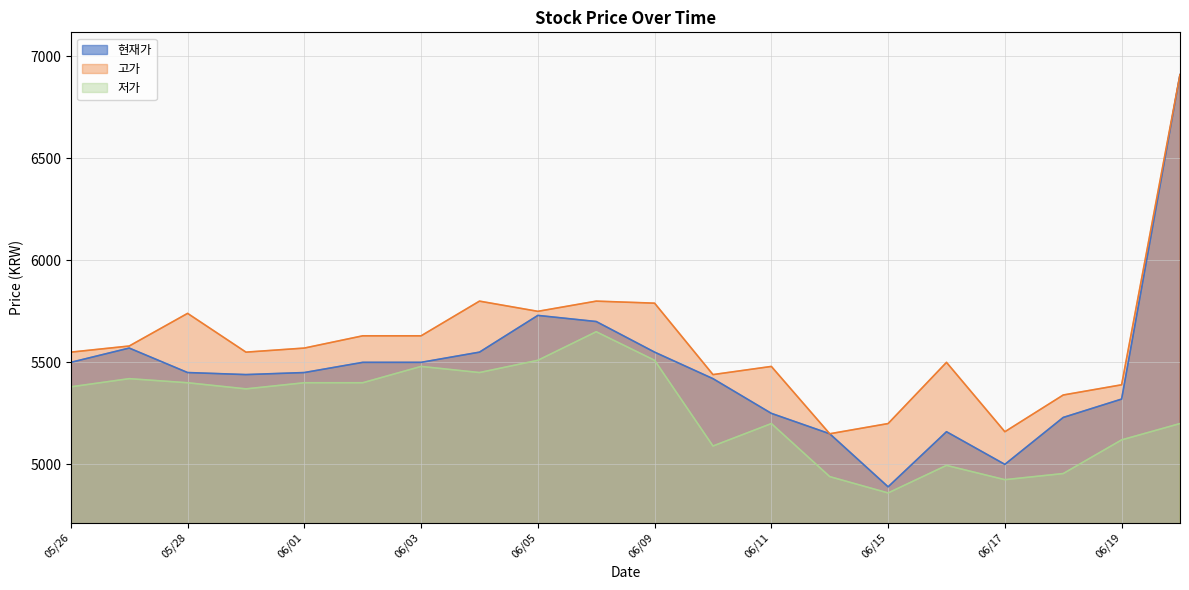

What is the average value of the 현재가 series?

5464